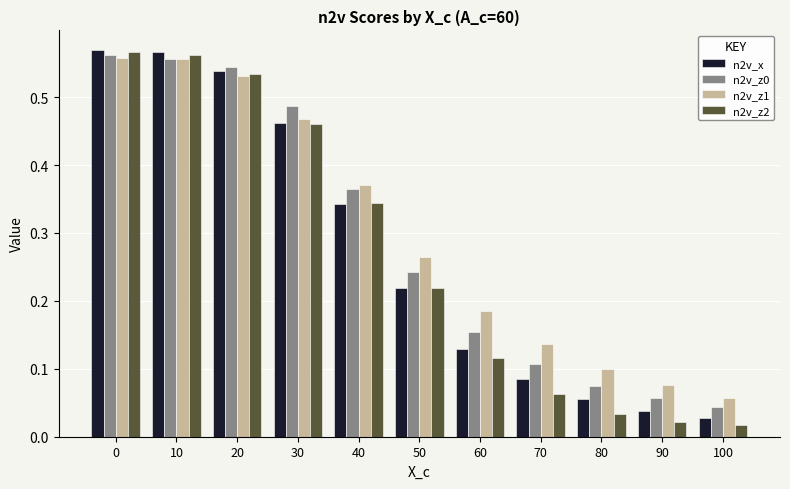

What is the sum of the n2v_z0 values at 70 and 20?

0.7